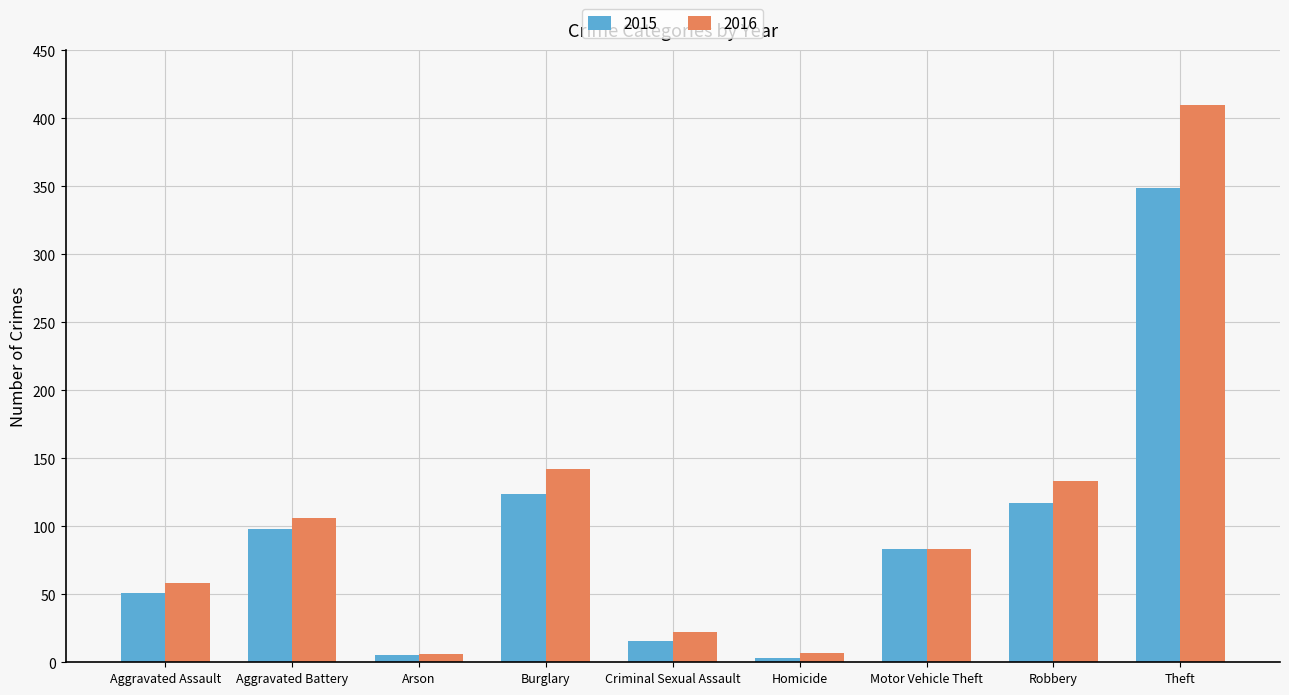

What is the highest value of the 2016 series?

410